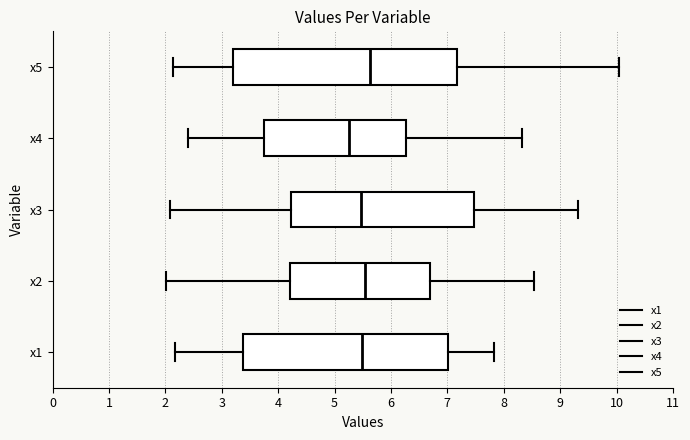

Reading bottom to top, read every box against the x-axis: the position of its median line, the range the box covers, and the ends of its whiskers. The values are not printed on the chart, so give them approximately, as read against the axis.

x1: median 5.5, box 3.4 to 7.0, whiskers 2.2 to 7.8
x2: median 5.5, box 4.2 to 6.7, whiskers 2.0 to 8.5
x3: median 5.5, box 4.2 to 7.5, whiskers 2.1 to 9.3
x4: median 5.3, box 3.7 to 6.3, whiskers 2.4 to 8.3
x5: median 5.6, box 3.2 to 7.2, whiskers 2.1 to 10.0